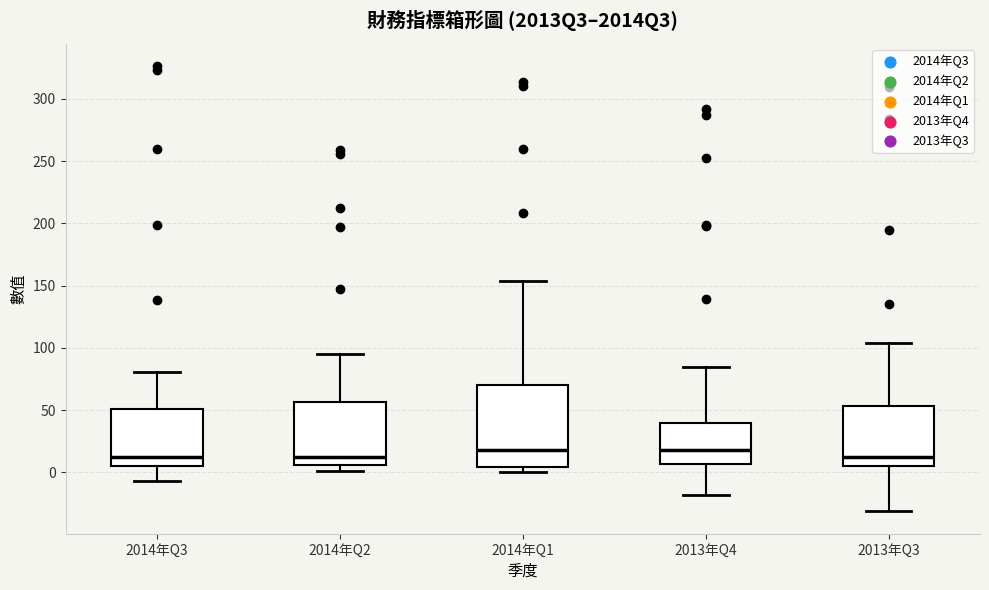

Where does the median line of the box for 2014年Q1 sit on the y-axis? The values are not printed on the chart, so give them approximately, as read against the axis.

20